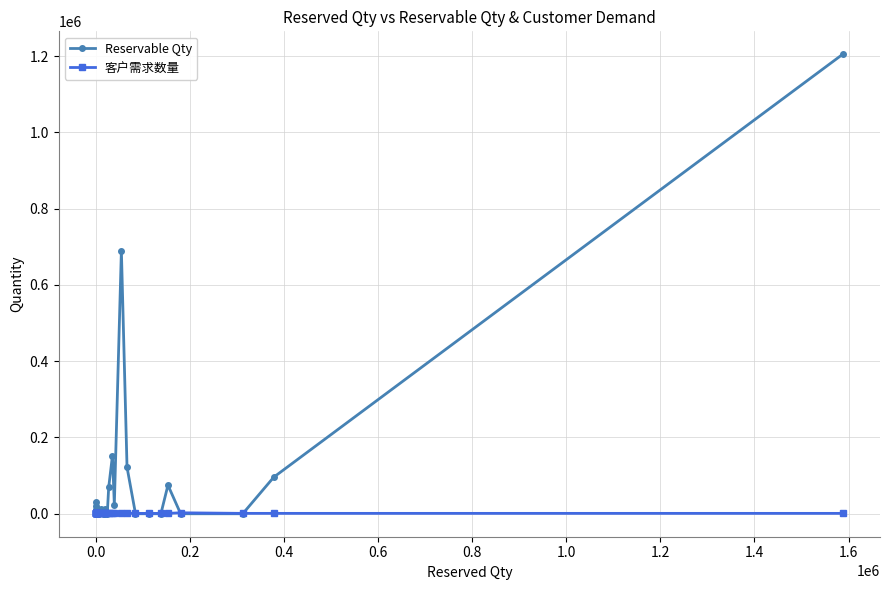

How many lines are shown in the chart?

2